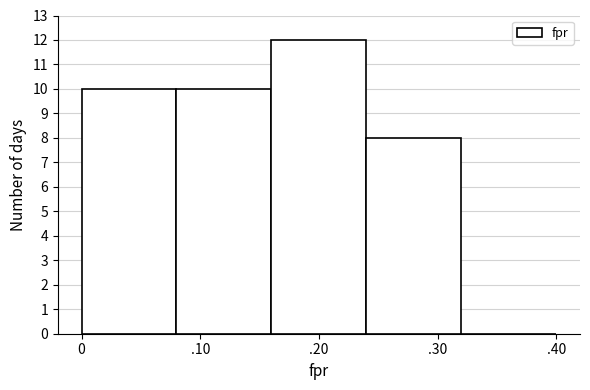

Reading right to left, what are all the values shown in this chart?

.40=0	.30=8	.20=12	.10=10	0=10